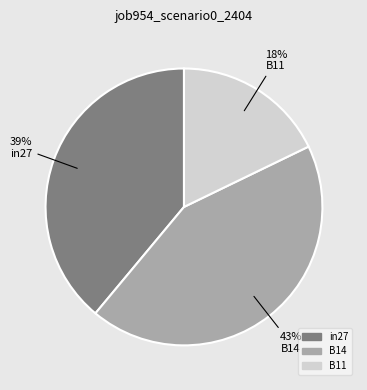

Which slice is the smallest?

B11